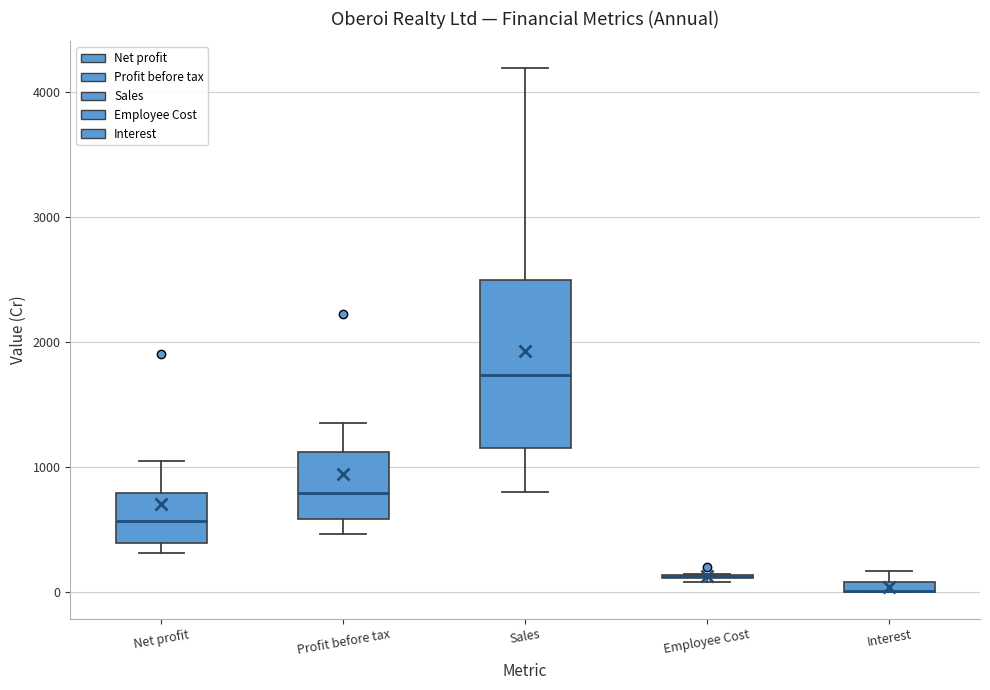

Where is the upper edge of the box for Interest on the y-axis? The values are not printed on the chart, so give them approximately, as read against the axis.

100